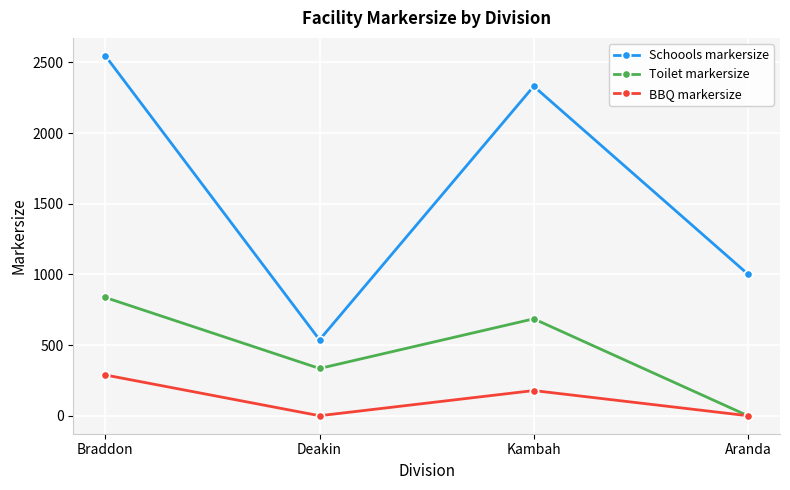

True or false: BBQ markersize and Schoools markersize cross at least once.

False